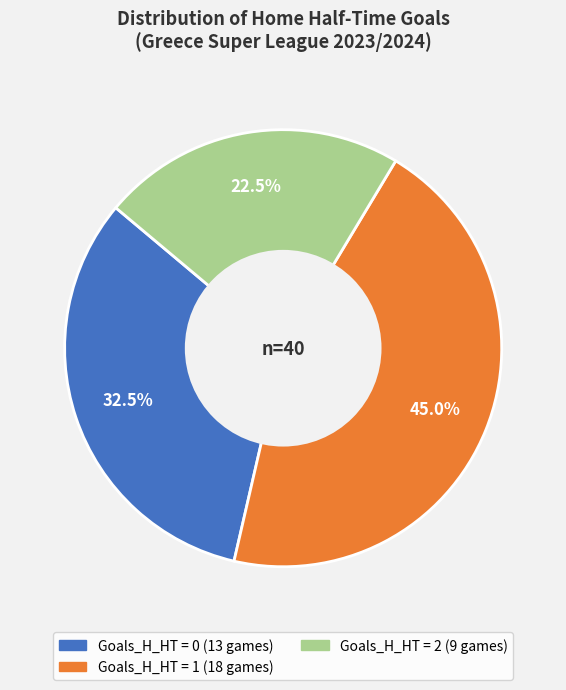

Does any single category account for the majority?

No